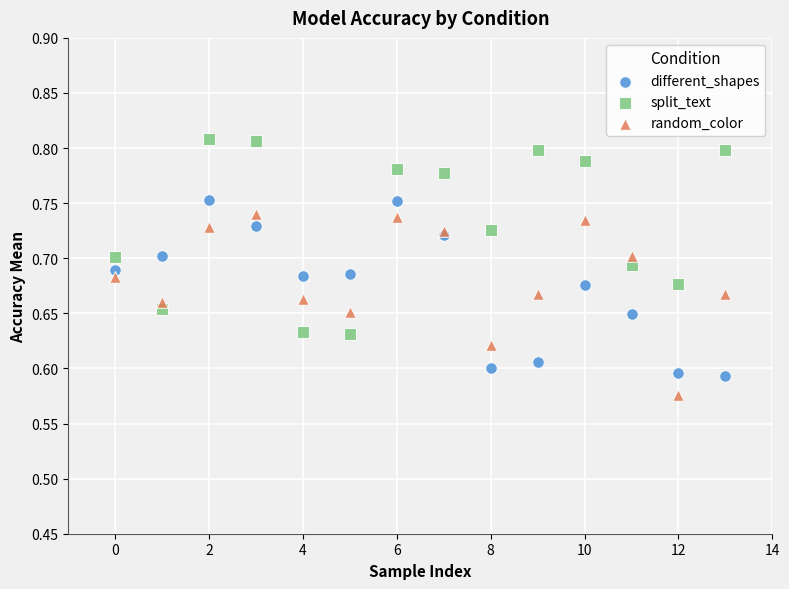

Which series has the largest Y range (max minus min)?

split_text